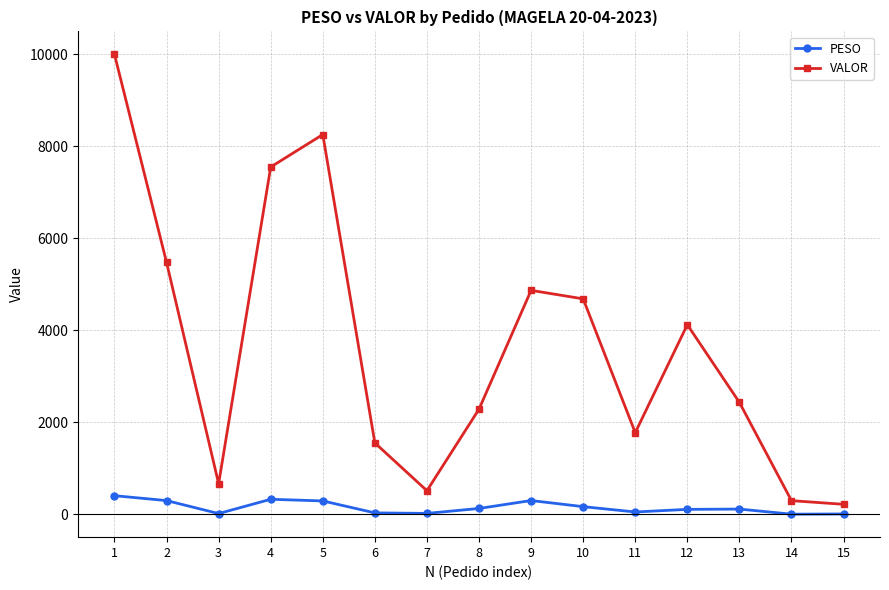

Does the chart have visible grid lines?

Yes